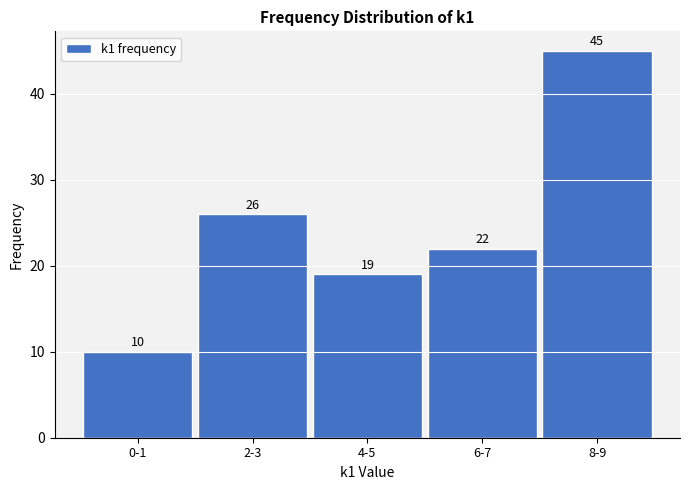

Reading left to right, transcribe all the data shown in this chart.

10	26	19	22	45